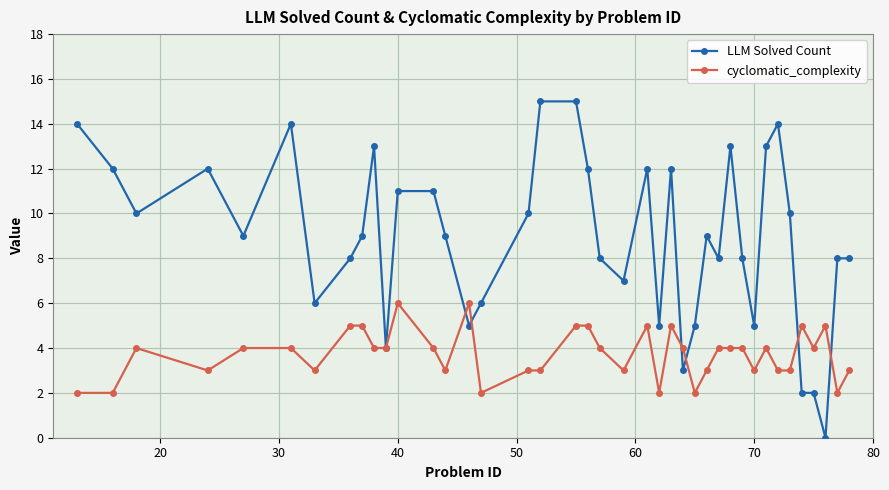

How many values in LLM Solved Count are above zero?

39